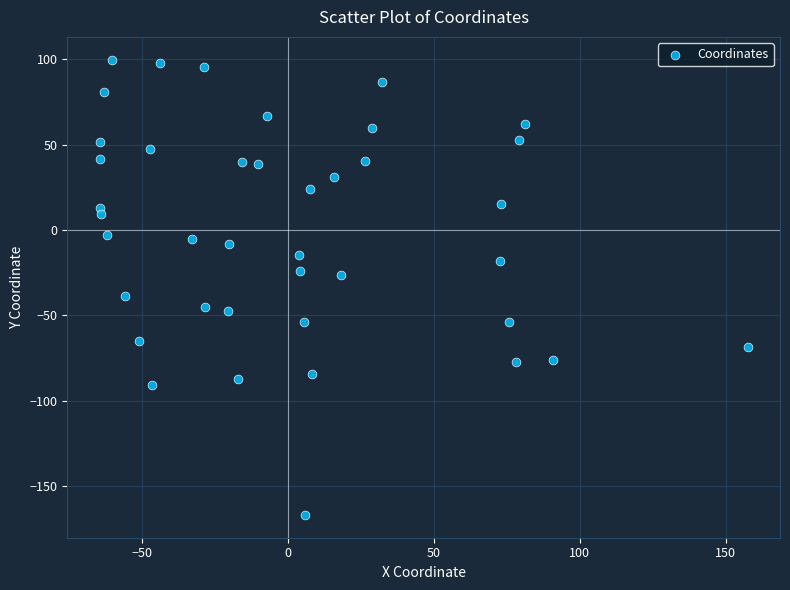

What is the range of X values (max minus min)?

221.9